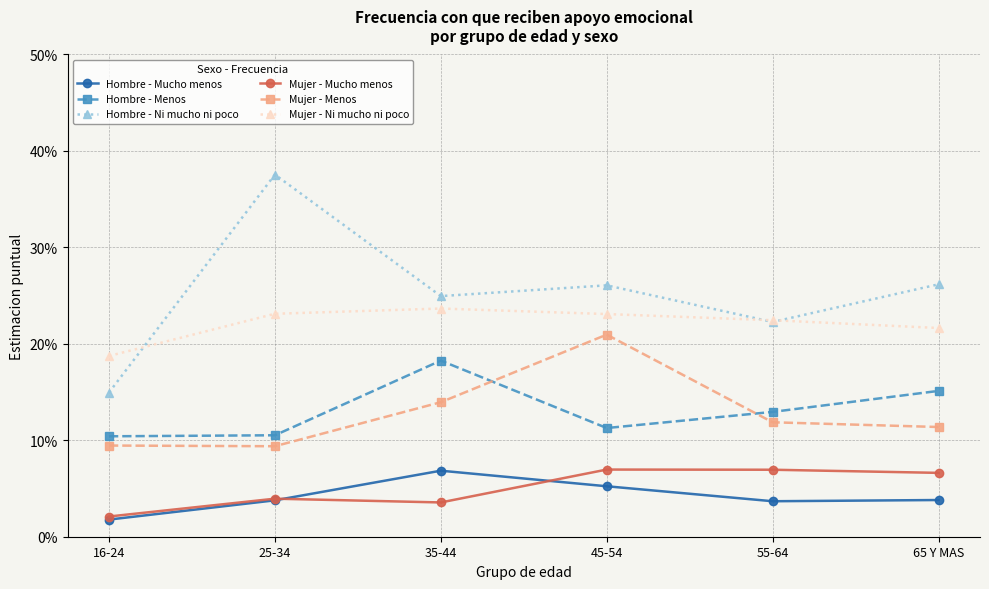

At which label does Hombre - Mucho menos reach its peak?

35-44